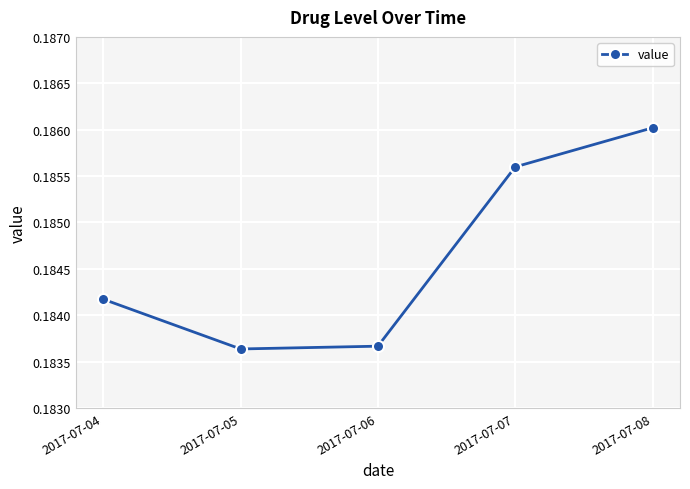

Between 2017-07-05 and 2017-07-08, which is larger?

2017-07-08